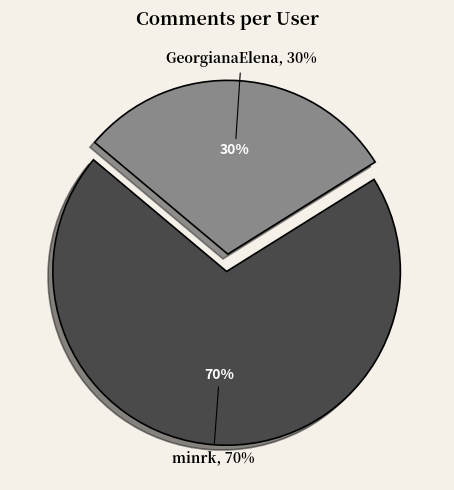

To the nearest percent, what is the average slice percentage?

50%